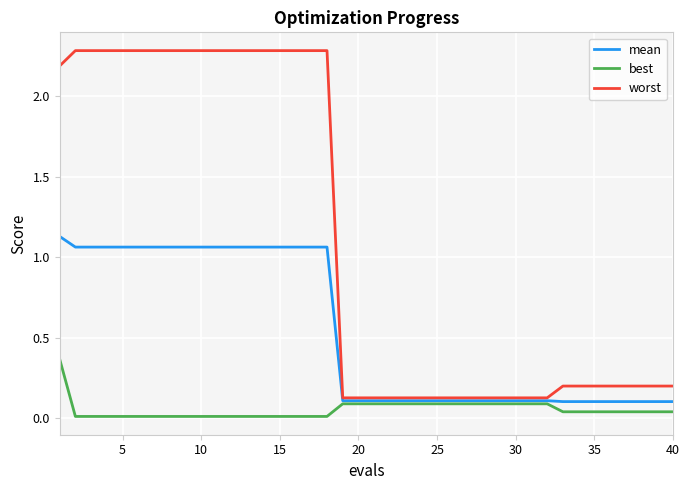

Which series has the widest spread of values?

worst